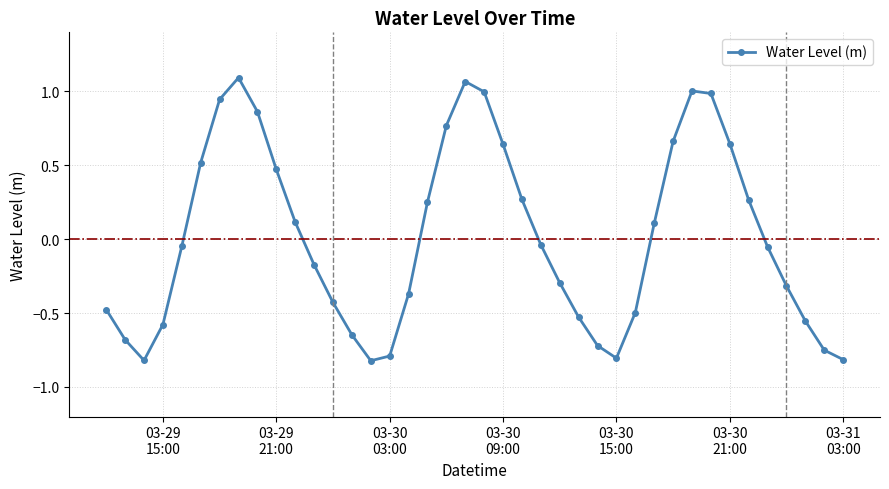

How many data points are less than 0?

22